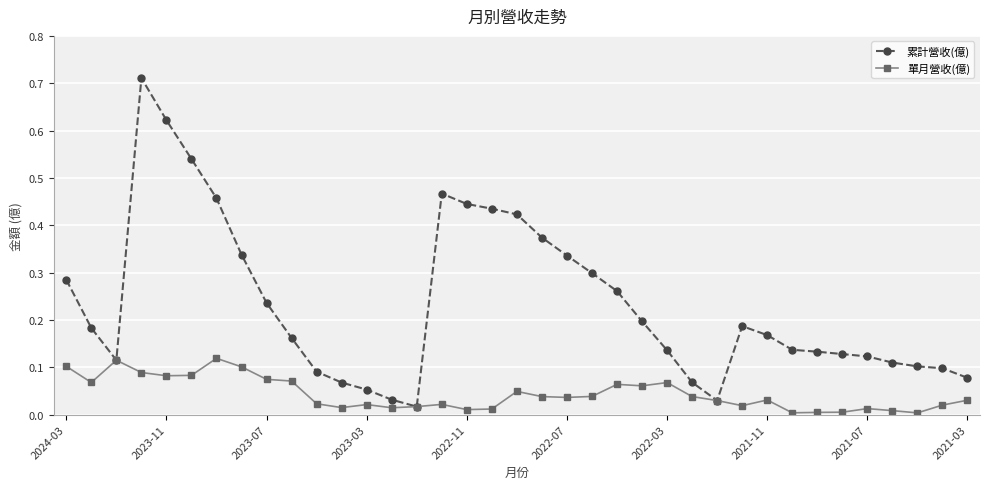

Which series has the largest total across all categories?

累計營收(億)